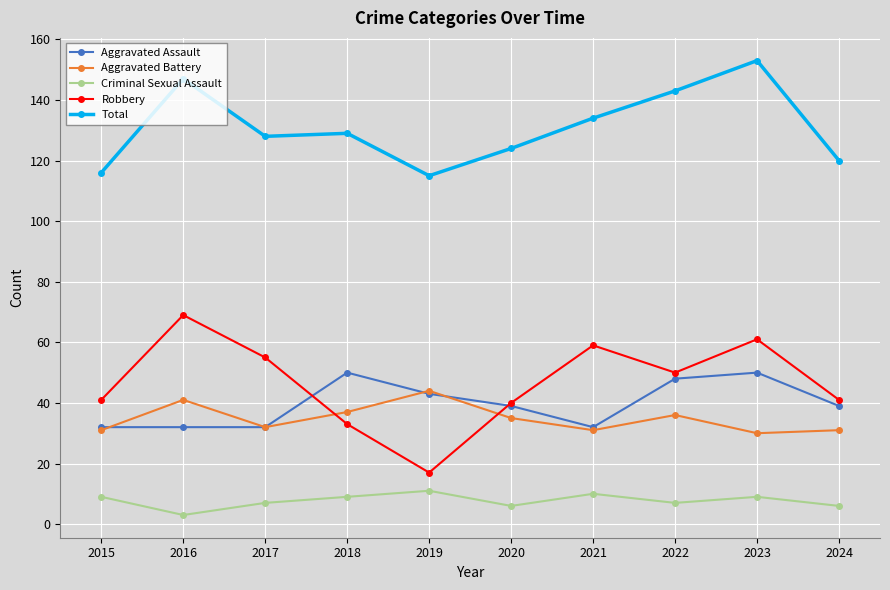

Reading right to left, transcribe all the data shown in this chart.

Aggravated Assault: 2024=39	2023=50	2022=48	2021=32	2020=39	2019=43	2018=50	2017=32	2016=32	2015=32
Aggravated Battery: 2024=31	2023=30	2022=36	2021=31	2020=35	2019=44	2018=37	2017=32	2016=41	2015=31
Criminal Sexual Assault: 2024=6	2023=9	2022=7	2021=10	2020=6	2019=11	2018=9	2017=7	2016=3	2015=9
Robbery: 2024=41	2023=61	2022=50	2021=59	2020=40	2019=17	2018=33	2017=55	2016=69	2015=41
Total: 2024=120	2023=153	2022=143	2021=134	2020=124	2019=115	2018=129	2017=128	2016=147	2015=116